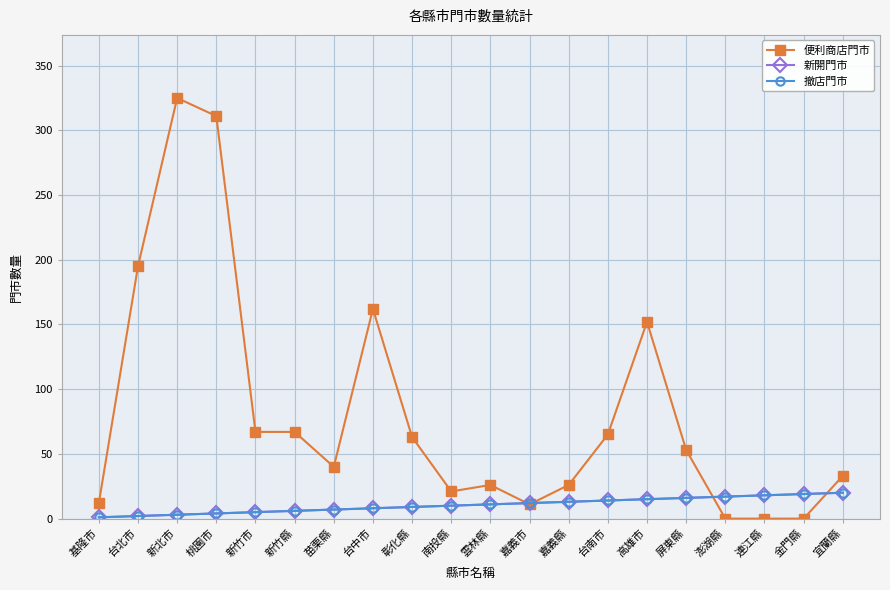

True or false: 撤店門市 and 新開門市 intersect in this chart.

False